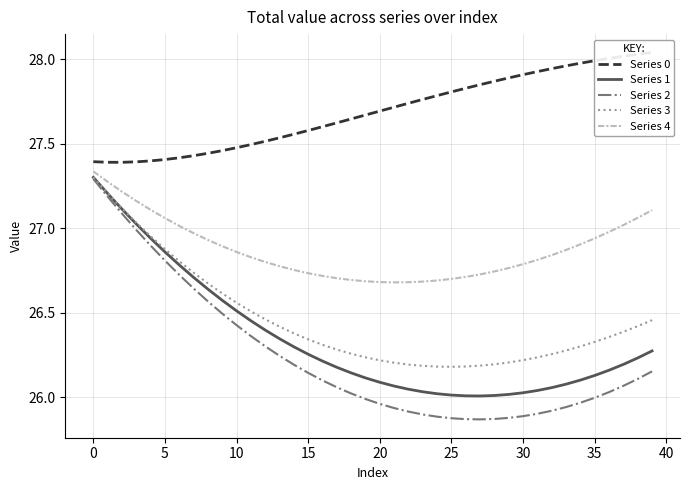

How many interior local valleys does the Series 0 series have?

1